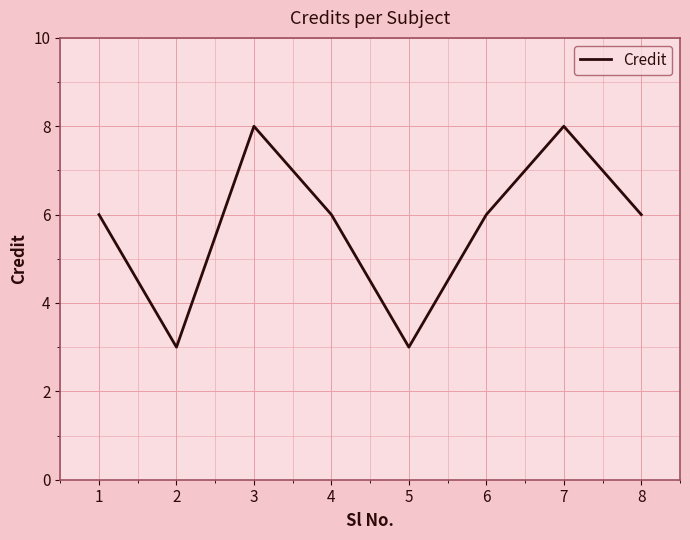

Read the value at 2.

3